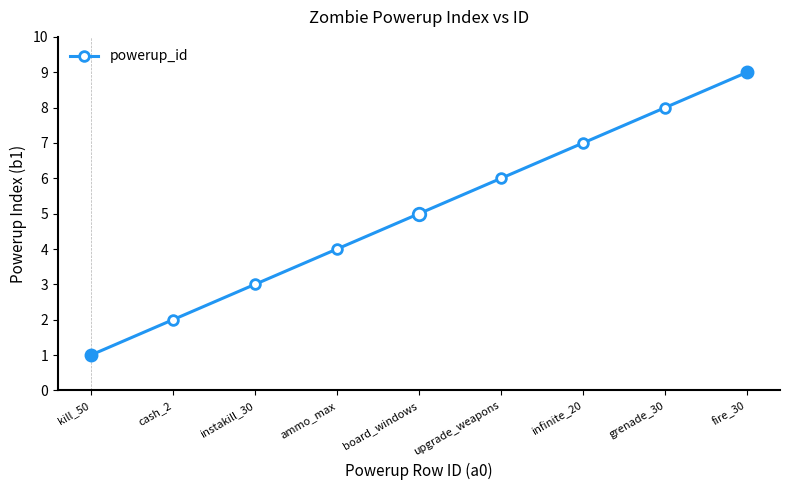

What position from the left is upgrade_weapons?

6